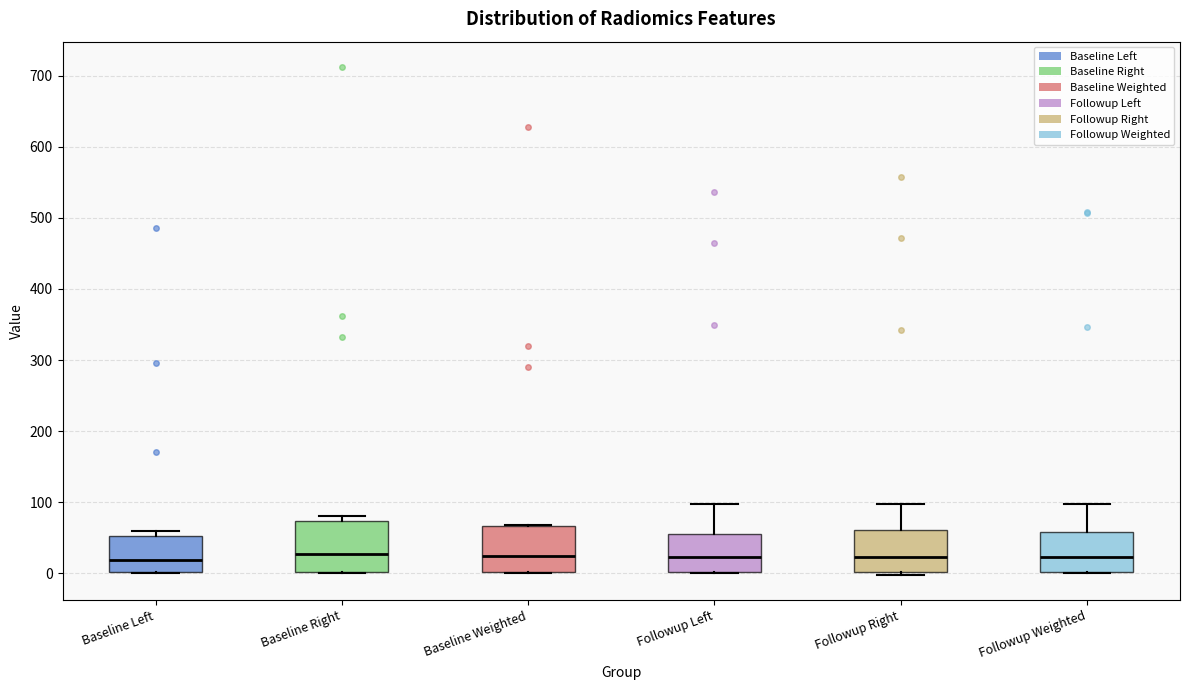

Reading left to right, read every box against the y-axis: the position of its median line, the range the box covers, and the ends of its whiskers. The values are not printed on the chart, so give them approximately, as read against the axis.

Baseline Left: median 20, box 0 to 50, whiskers 0 to 60
Baseline Right: median 30, box 0 to 70, whiskers 0 to 80
Baseline Weighted: median 20, box 0 to 70, whiskers 0 to 70
Followup Left: median 20, box 0 to 60, whiskers 0 to 100
Followup Right: median 20, box 0 to 60, whiskers 0 (just below the box's lower edge) to 100
Followup Weighted: median 20, box 0 to 60, whiskers 0 to 100